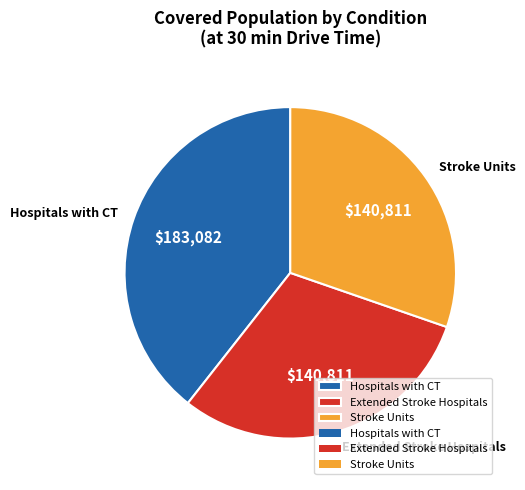

Is there a majority slice in this chart?

No